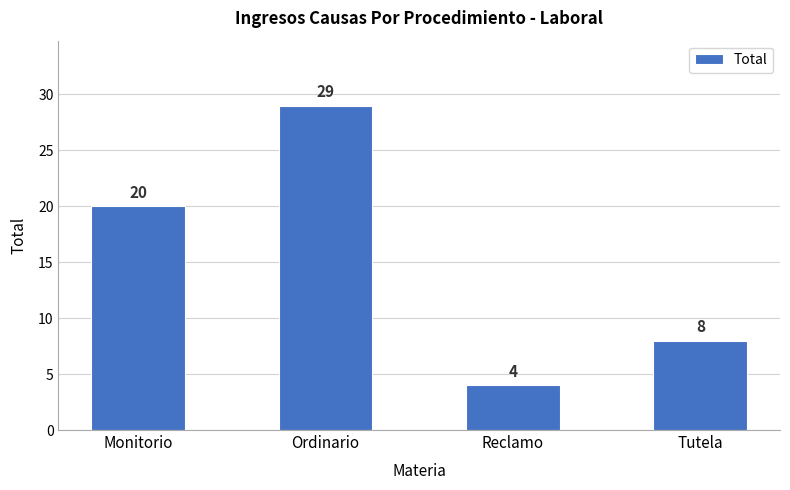

Is it true that the value at Reclamo is 4?

True